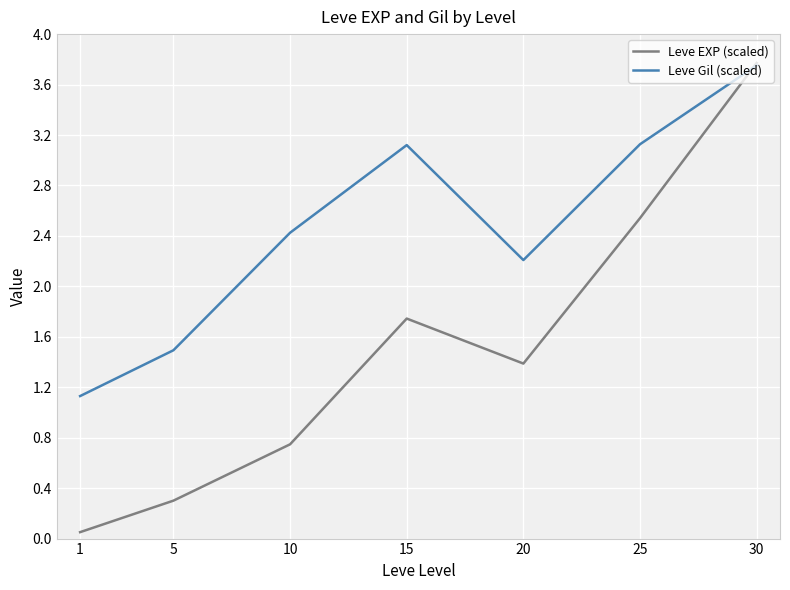

What is the difference between the maximum and second lowest values in the Leve Gil (scaled) series?

2.3